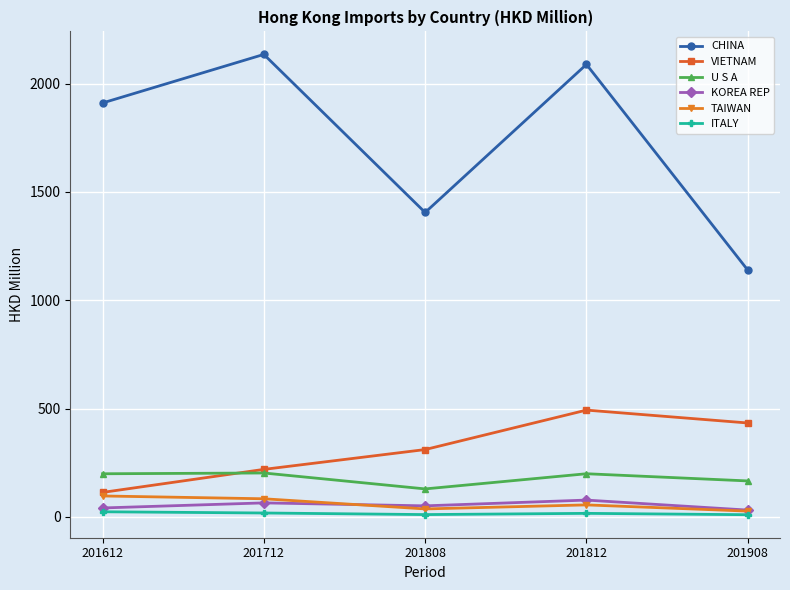

What value does the U S A series have at 201712?

202.4